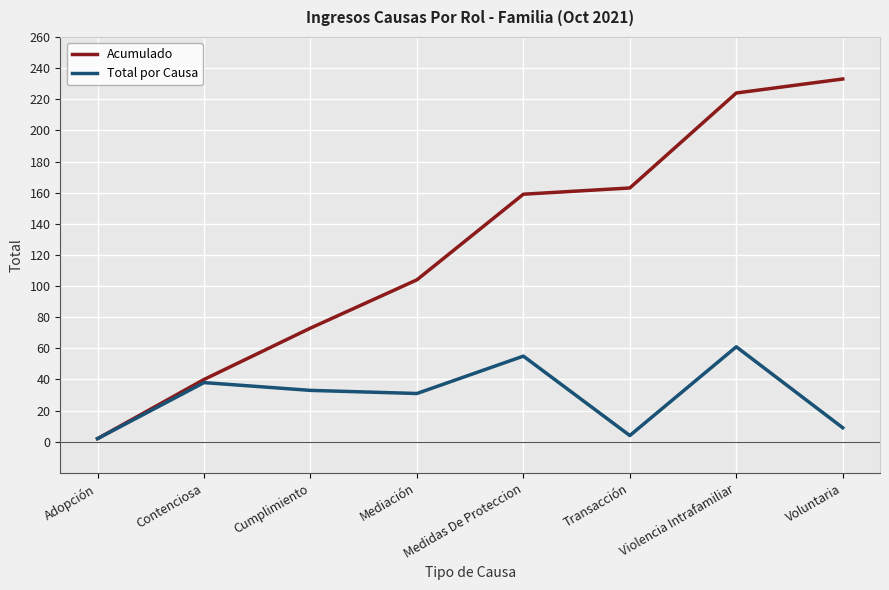

The Total por Causa series shows 12 at Cumplimiento. True or false?

False